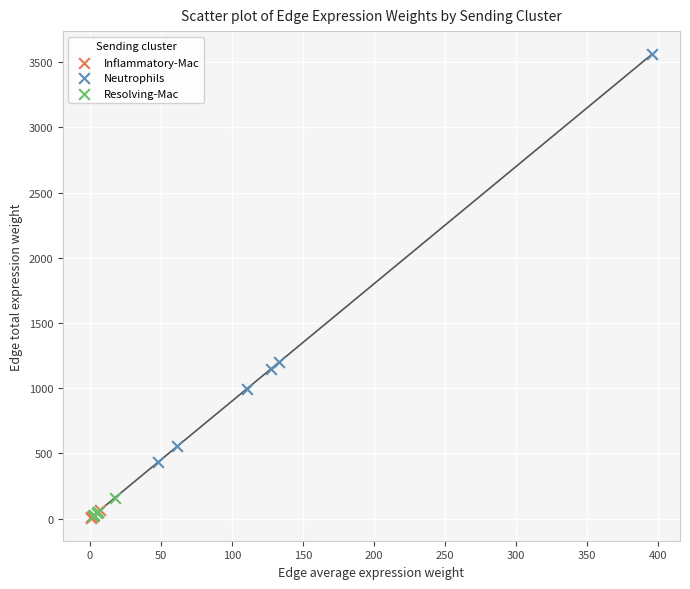

Which series has the largest Y range (max minus min)?

Neutrophils